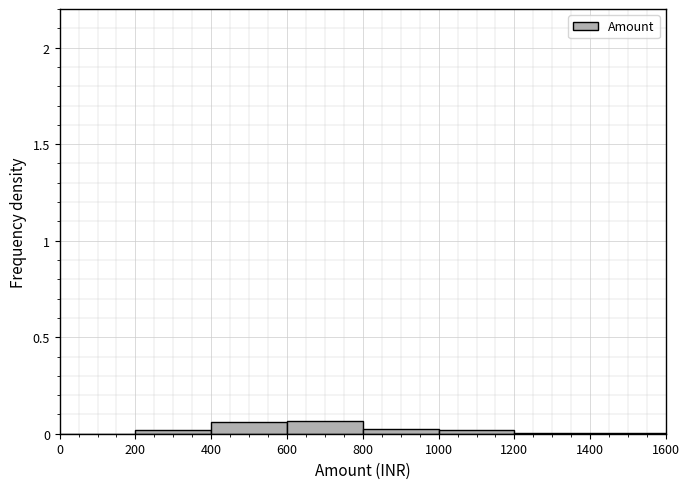

Reading left to right, list every bar in this chart as the range it spans on the x-axis followed by its height. The values are not printed on the chart, so give them approximately, as read against the axis.

0 to 200: 0
200 to 400: under 0.05
400 to 600: 0.05
600 to 800: 0.05
800 to 1000: under 0.05
1000 to 1200: under 0.05
1200 to 1400: under 0.05
1400 to 1600: under 0.05